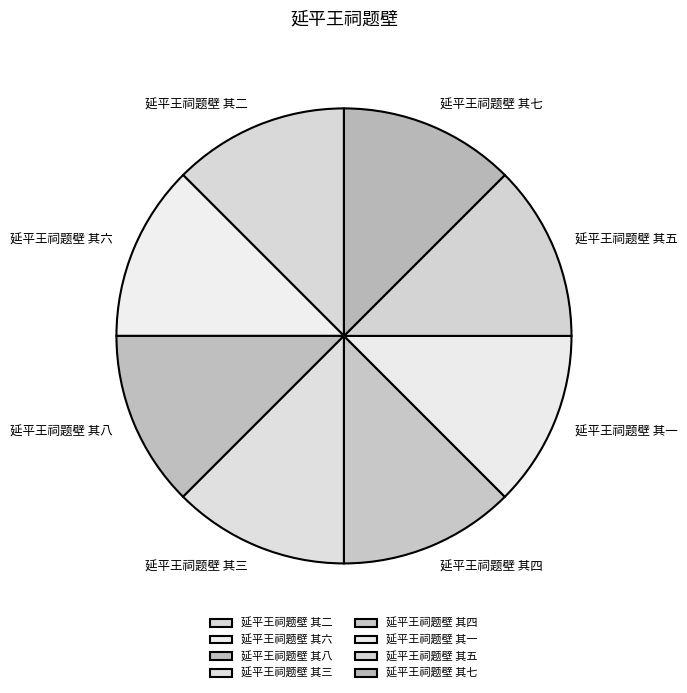

How many segments does this pie chart have?

8